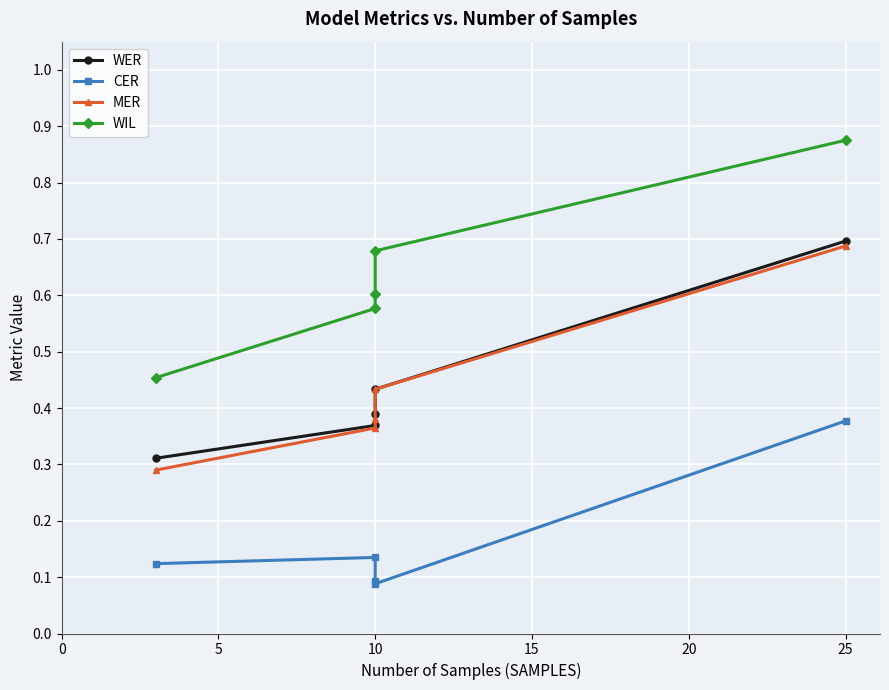

What is the minimum value for MER?

0.3